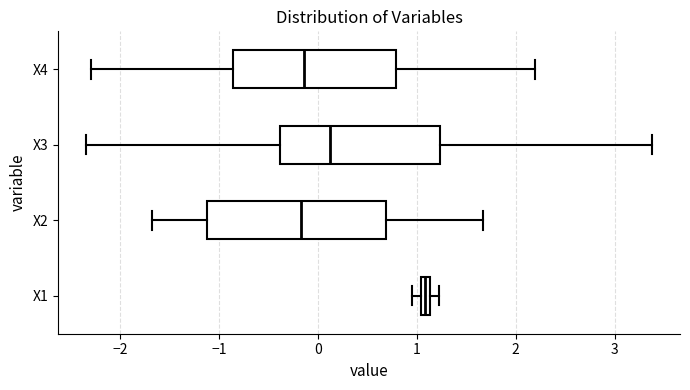

Comparing the boxes themselves (not the whiskers), which one is the widest?

X2